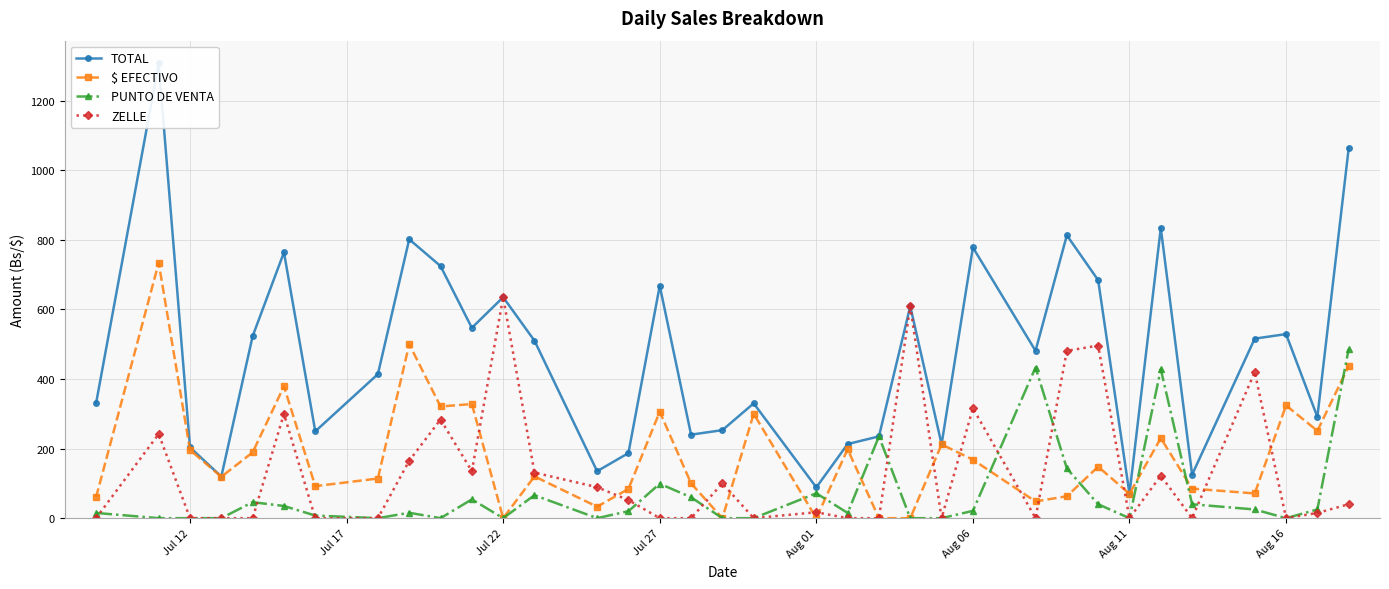

What is the maximum value for ZELLE?

635.0